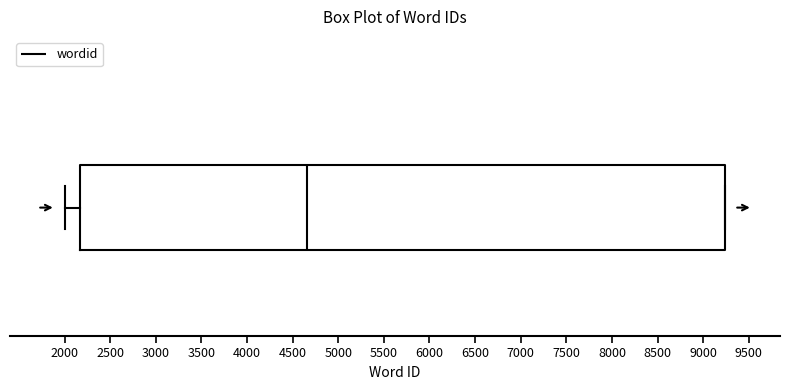

Read this box plot against the x-axis: the position of the median line, the range covered by the box, and the ends of both whiskers. The values are not printed on the chart, so give them approximately, as read against the axis.

median 4650, box 2150 to 9250, whiskers 2000 to 9250